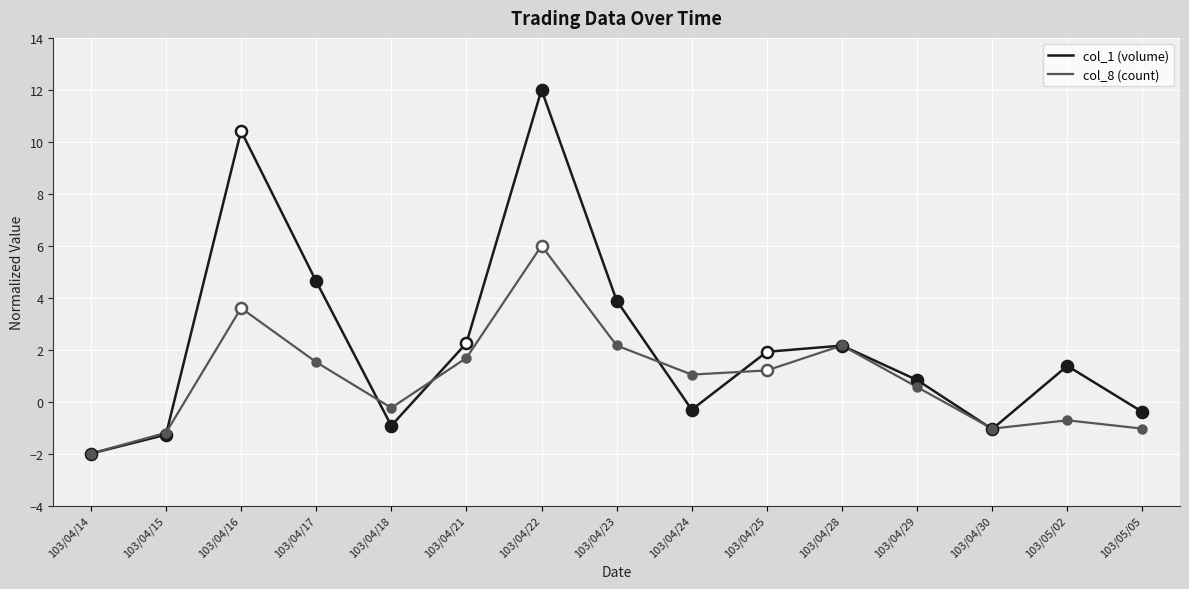

How many interior local valleys does the col_8 (count) series have?

3